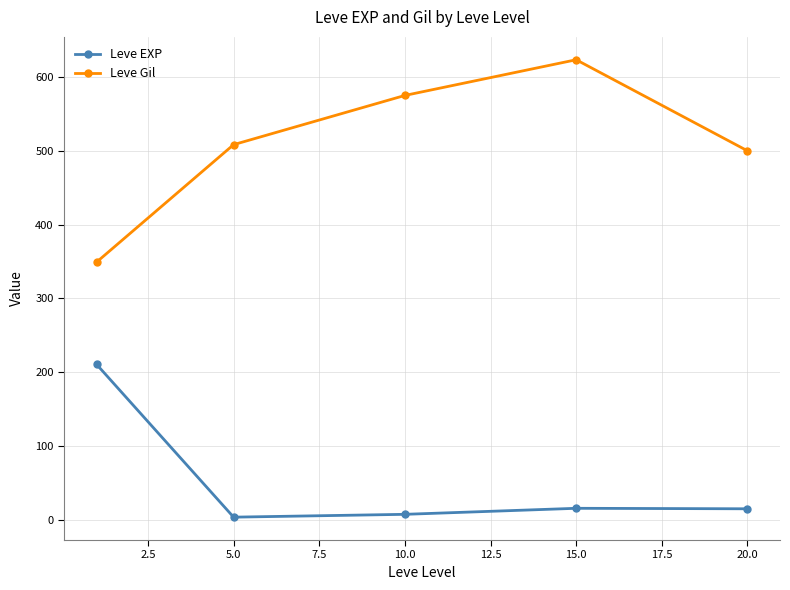

True or false: Leve EXP has more than 2 interior local peaks.

False